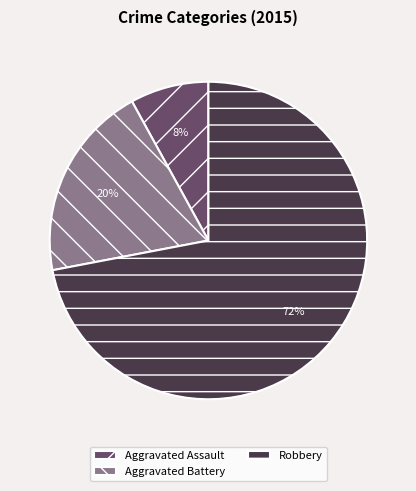

To the nearest percent, what is the combined percentage of Aggravated Assault and Robbery?

80%